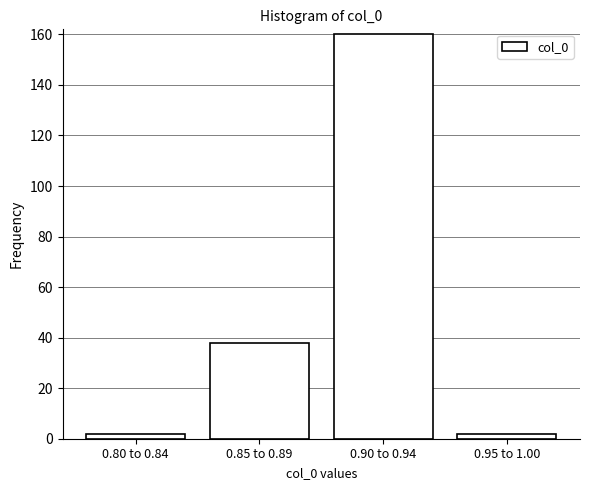

Reading left to right, extract all data points from this chart.

0.80 to 0.84=2	0.85 to 0.89=38	0.90 to 0.94=160	0.95 to 1.00=2